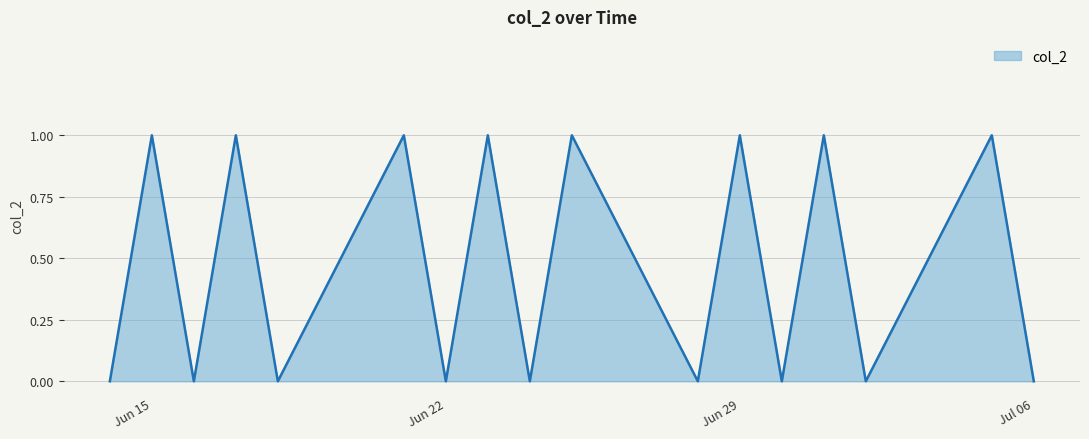

Reading right to left, transcribe all the data shown in this chart.

0	1	0	1	0	1	0	1	0	1	0	1	0	1	0	1	0